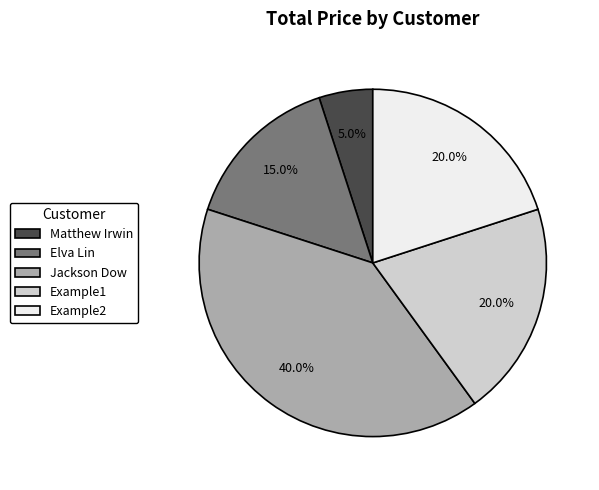

What percentage is the Elva Lin slice, to the nearest percent?

15%